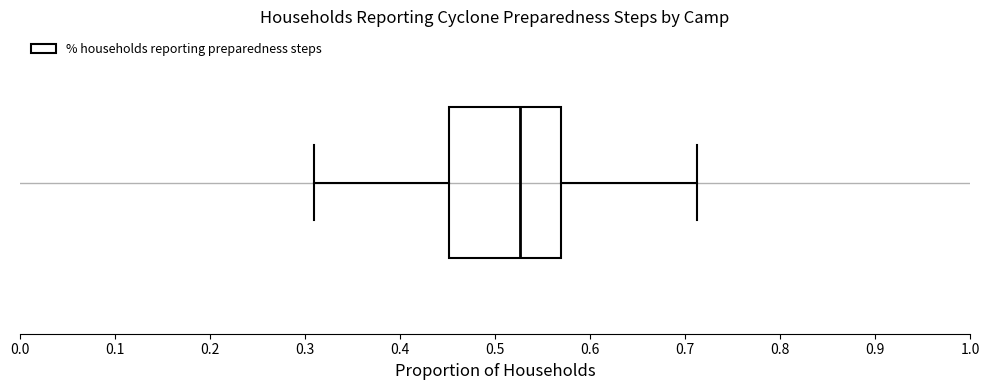

Where does the median line of the box sit on the x-axis? The values are not printed on the chart, so give them approximately, as read against the axis.

0.53